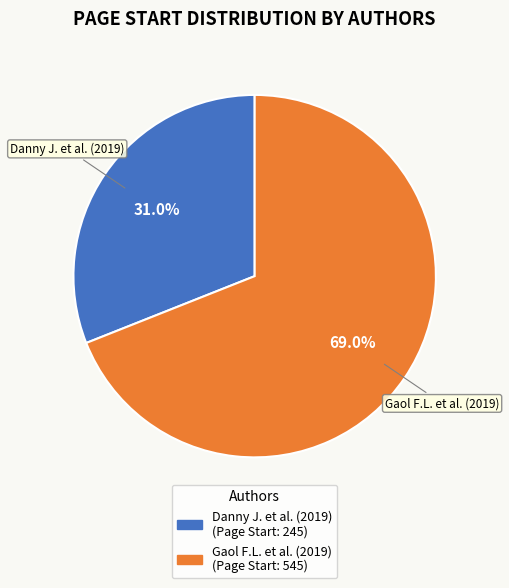

Does any single category account for the majority?

Yes